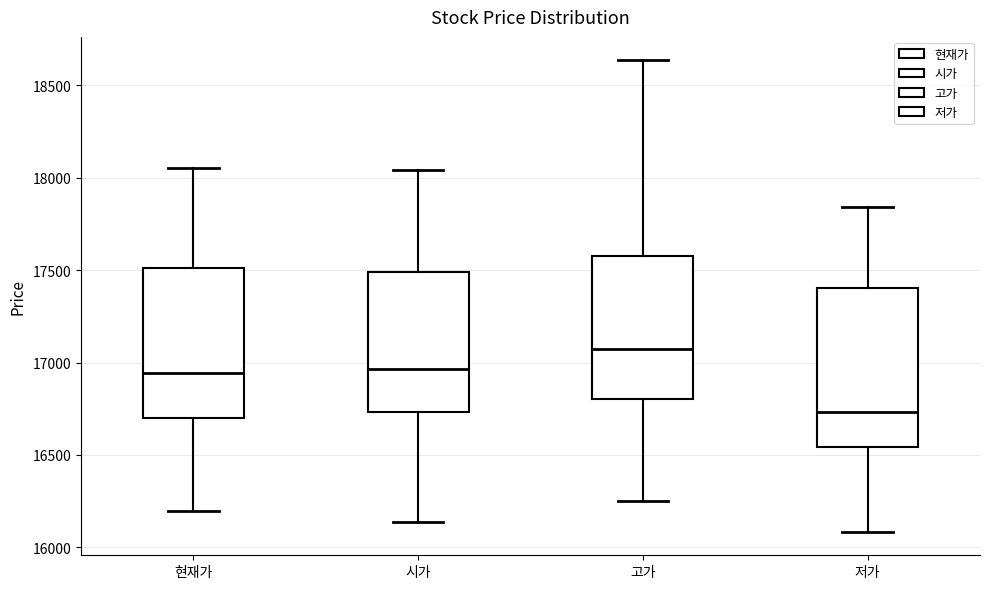

Reading left to right, read every box against the y-axis: the position of its median line, the range the box covers, and the ends of its whiskers. The values are not printed on the chart, so give them approximately, as read against the axis.

현재가: median 16950, box 16700 to 17500, whiskers 16200 to 18050
시가: median 16950, box 16750 to 17500, whiskers 16150 to 18050
고가: median 17100, box 16800 to 17600, whiskers 16250 to 18650
저가: median 16750, box 16550 to 17400, whiskers 16100 to 17850